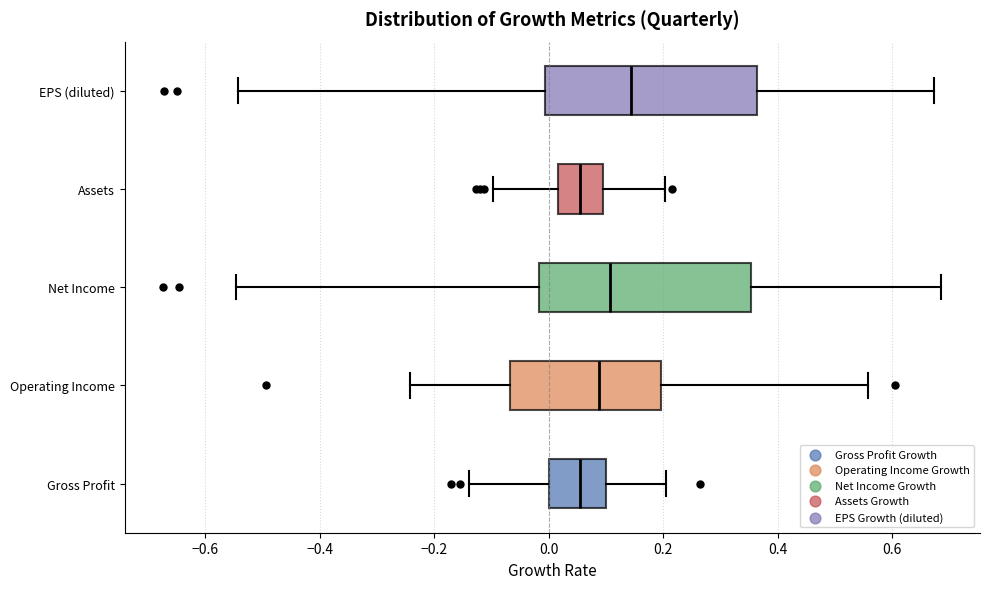

Where does the left whisker of the box for Gross Profit end on the x-axis? The values are not printed on the chart, so give them approximately, as read against the axis.

-0.14